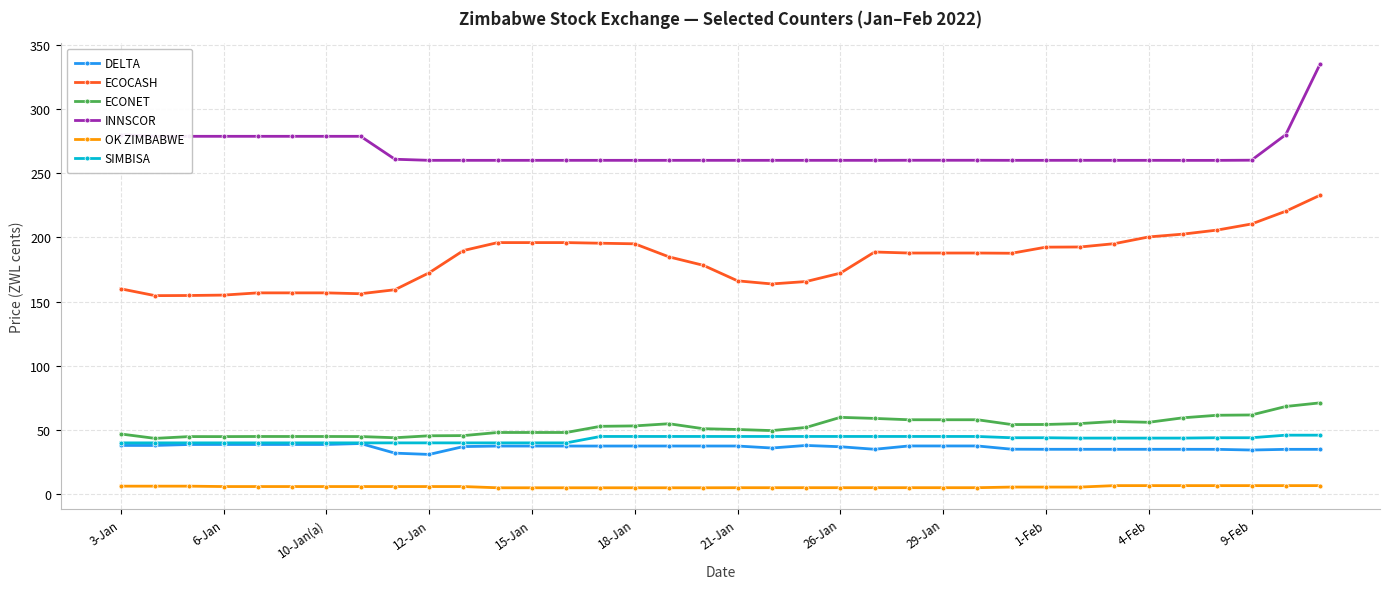

Which series has the largest total across all categories?

INNSCOR